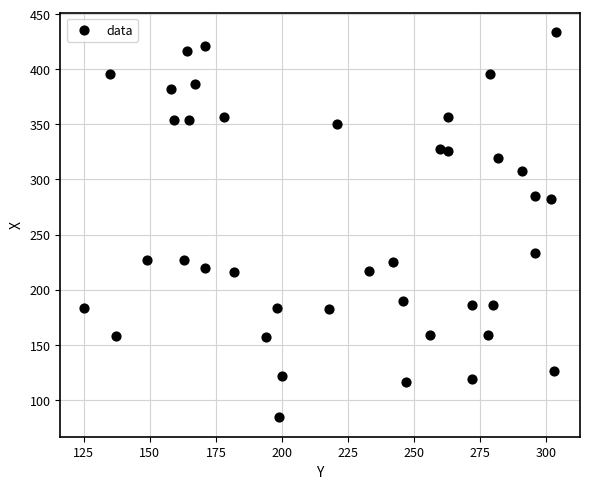

What is the range of Y values (max minus min)?

350